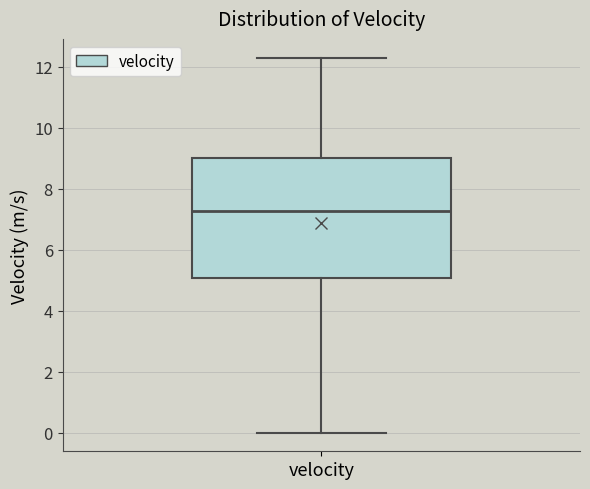

Transcribe this box plot: give where the median line is, the range the box spans, and where the two whiskers end, as read against the y-axis. The values are not printed on the chart, so give them approximately, as read against the axis.

median 7.2, box 5.0 to 9.0, whiskers 0.0 to 12.4